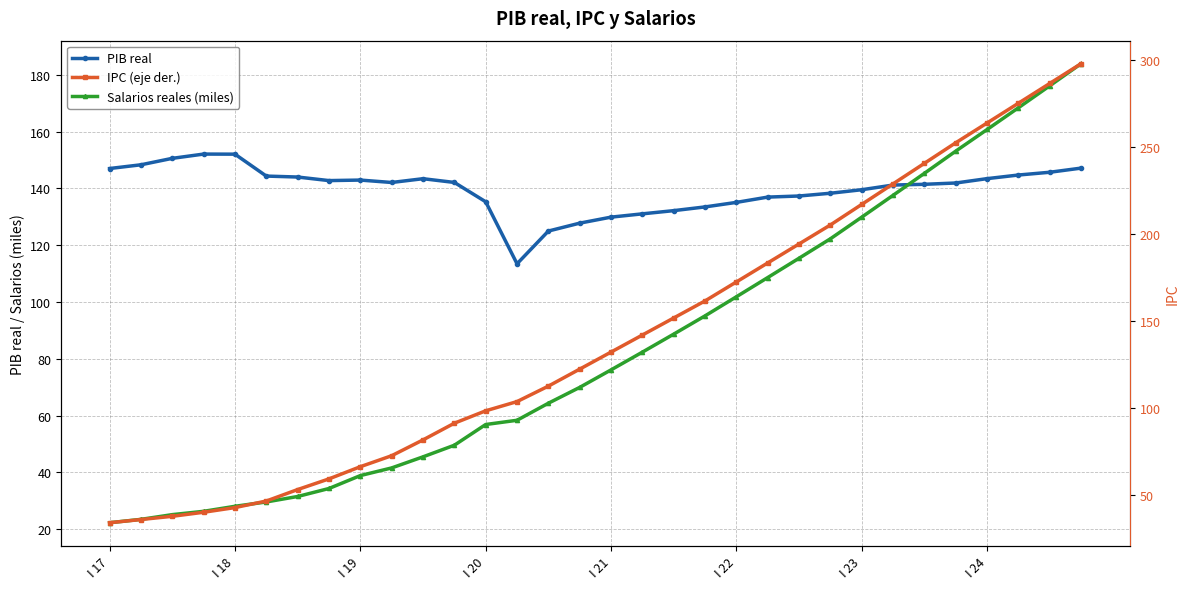

At which category does the chart reach its minimum across all series?

I 17